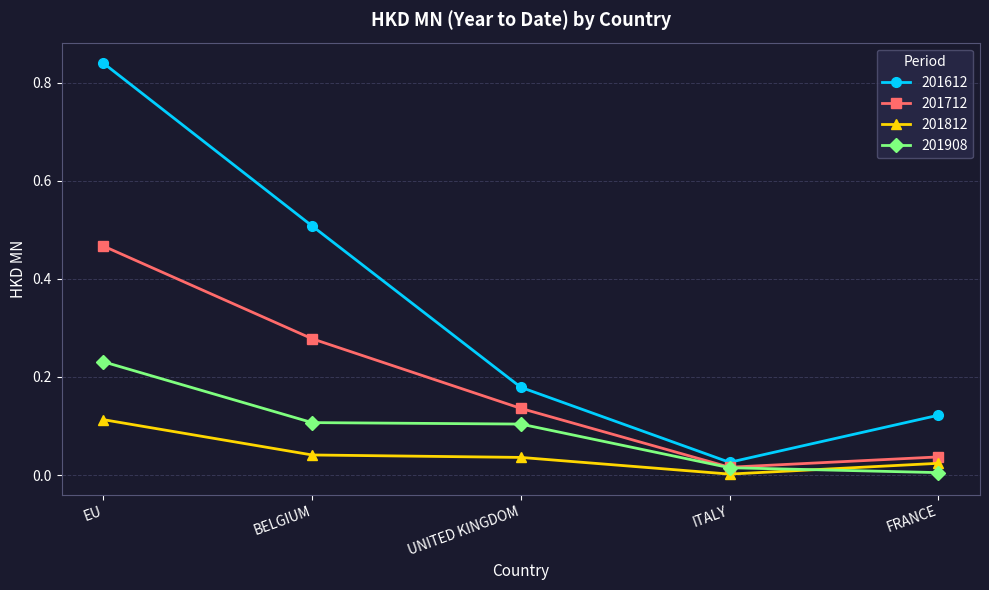

Is it true that 201812 equals 0.0 at UNITED KINGDOM?

True